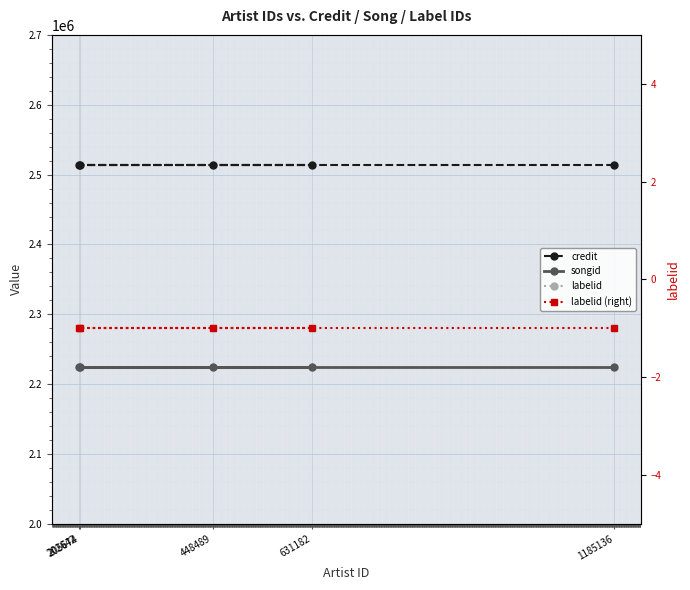

Count the number of categories in the chart.

5